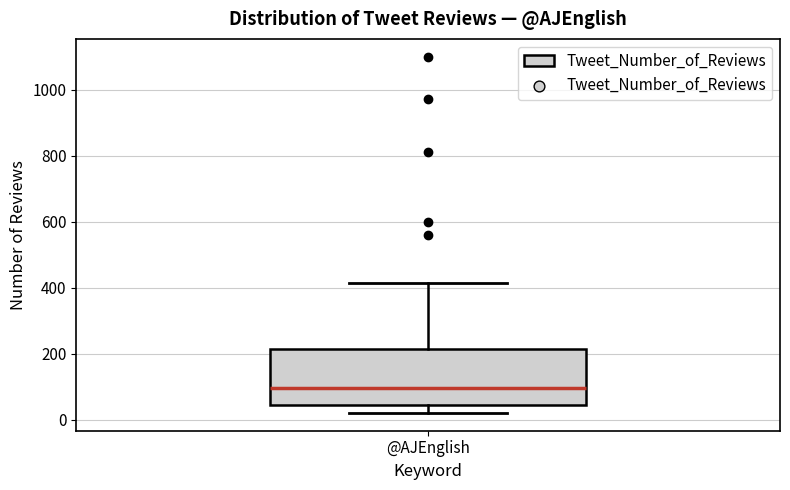

Transcribe this box plot: give where the median line is, the range the box spans, and where the two whiskers end, as read against the y-axis. The values are not printed on the chart, so give them approximately, as read against the axis.

median 100, box 40 to 220, whiskers 20 to 420